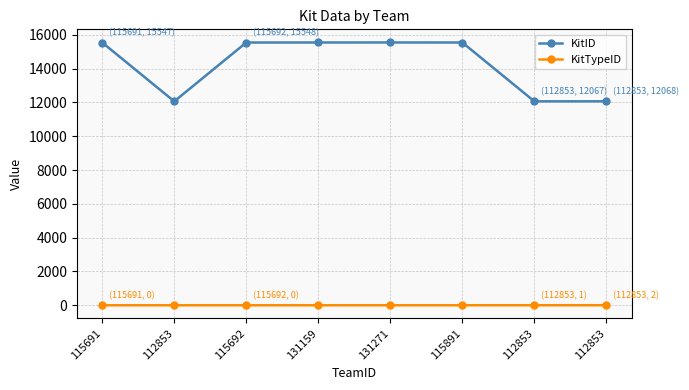

At how many categories does at least one series exceed 7082?

8